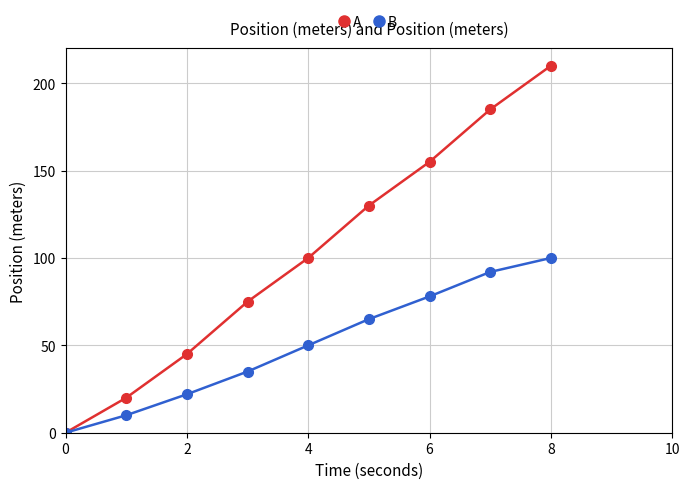

Which series has the largest total across all categories?

A